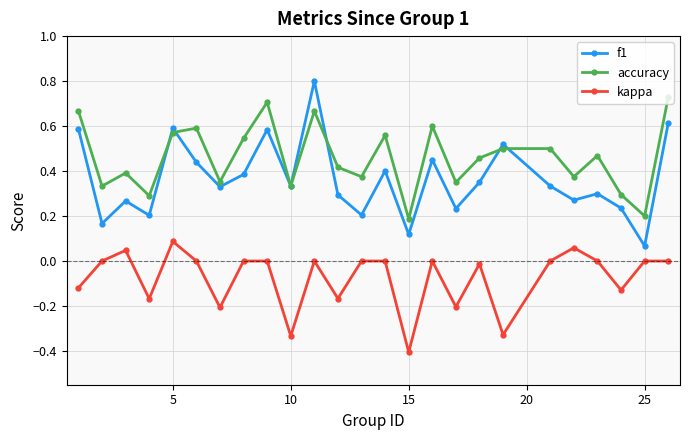

Which series has the largest total across all categories?

accuracy